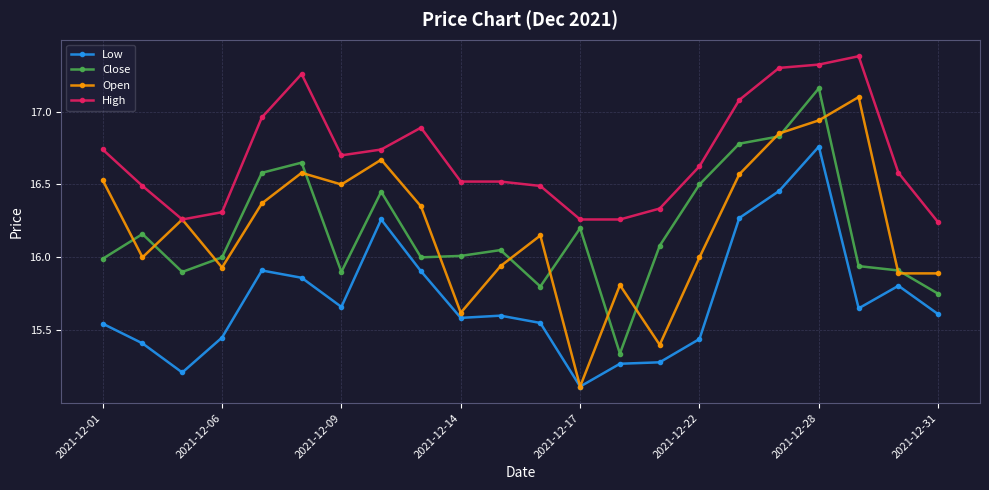

True or false: Open and Close cross at least once.

True